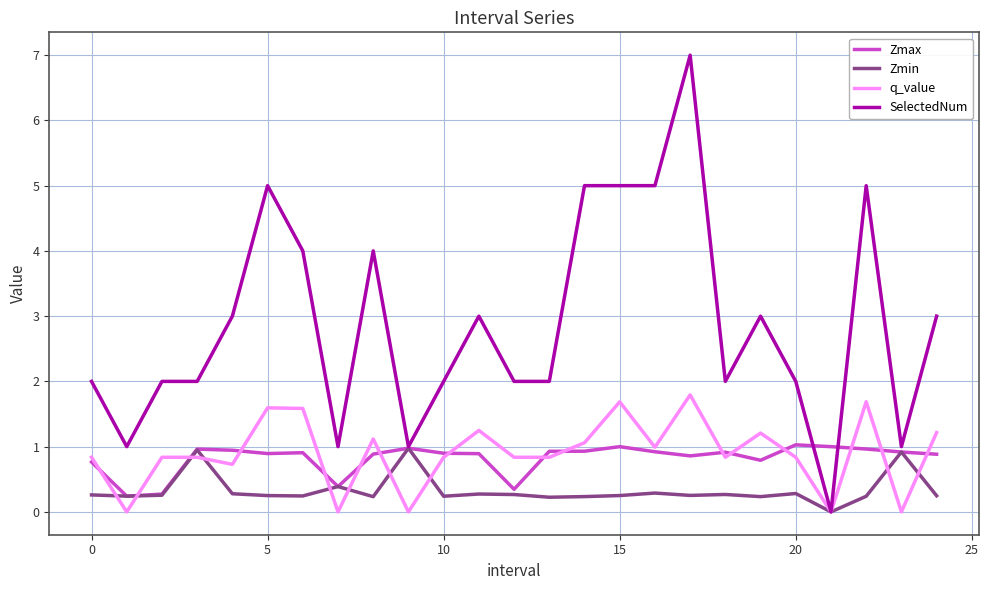

Which series has the widest spread of values?

SelectedNum